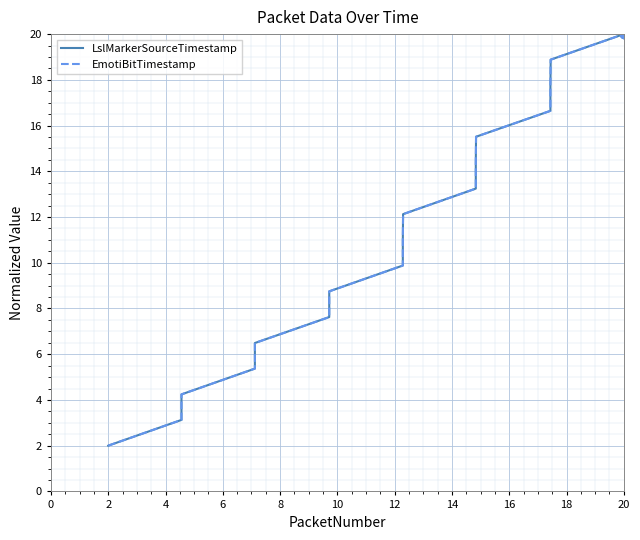

True or false: EmotiBitTimestamp has a value of 3.5 at 2.

False